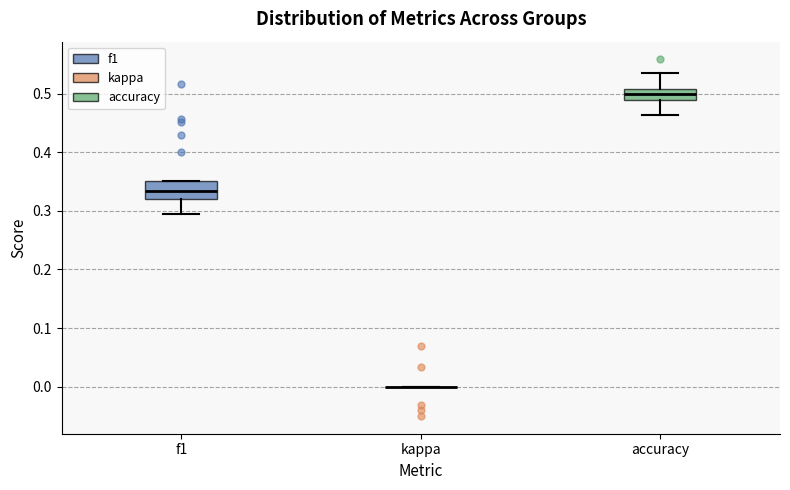

Reading left to right, read every box against the y-axis: the position of its median line, the range the box covers, and the ends of its whiskers. The values are not printed on the chart, so give them approximately, as read against the axis.

f1: median 0.33, box 0.32 to 0.35, whiskers 0.29 to 0.35
kappa: box collapsed to a line at 0.00, whiskers 0.00 to 0.00
accuracy: median 0.50, box 0.49 to 0.51, whiskers 0.46 to 0.53